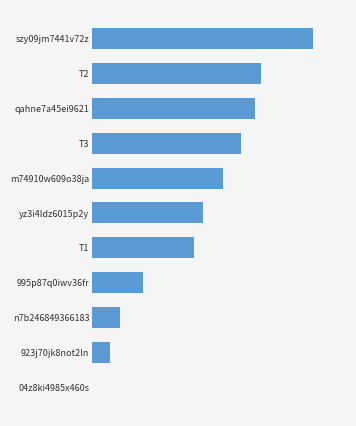

Are the bars grouped side by side (vs. stacked)?

No